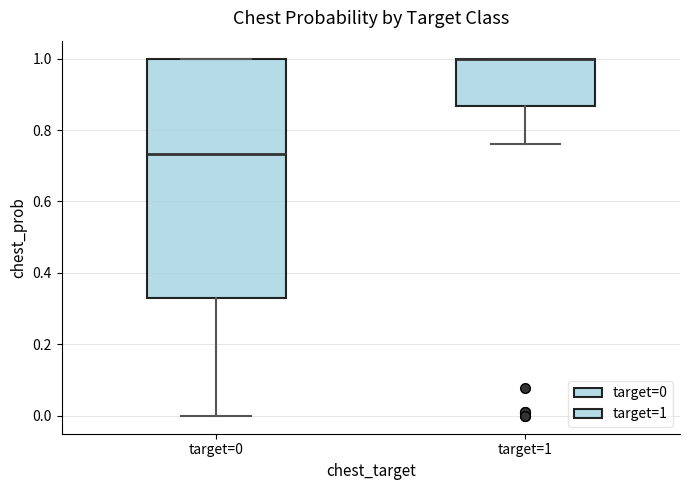

Reading left to right, read every box against the y-axis: the position of its median line, the range the box covers, and the ends of its whiskers. The values are not printed on the chart, so give them approximately, as read against the axis.

target=0: median 0.74, box 0.32 to 1.00, whiskers 0.00 to 1.00
target=1: median 1.00 (drawn on the box's upper edge), box 0.86 to 1.00, whiskers 0.76 to 1.00